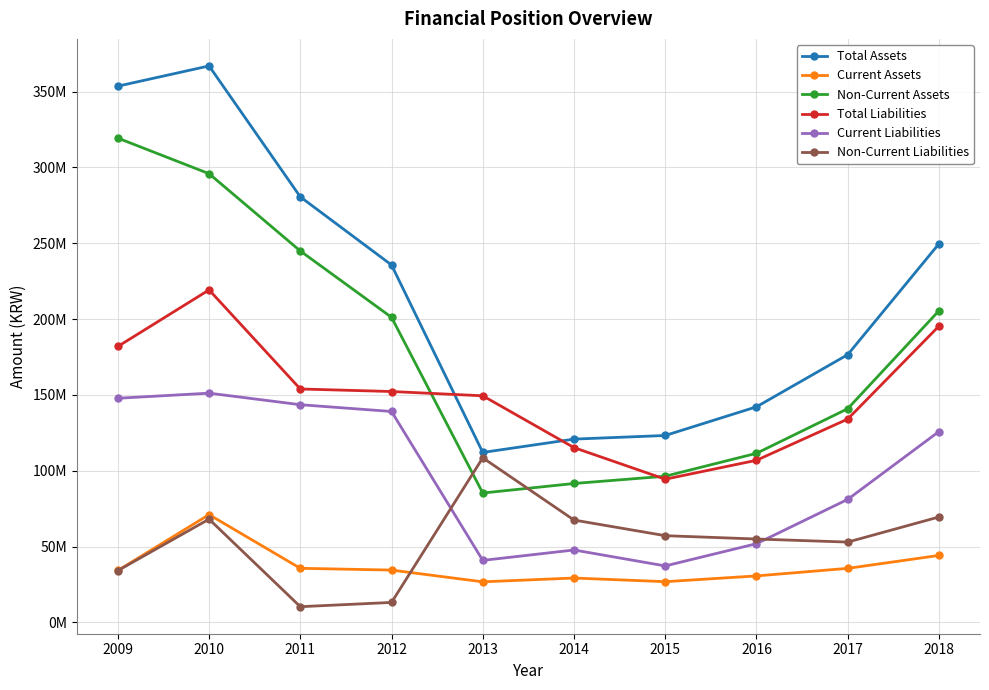

Rank the series at 2013 from highest to lowest value.

Total Liabilities, Total Assets, Non-Current Liabilities, Non-Current Assets, Current Liabilities, Current Assets